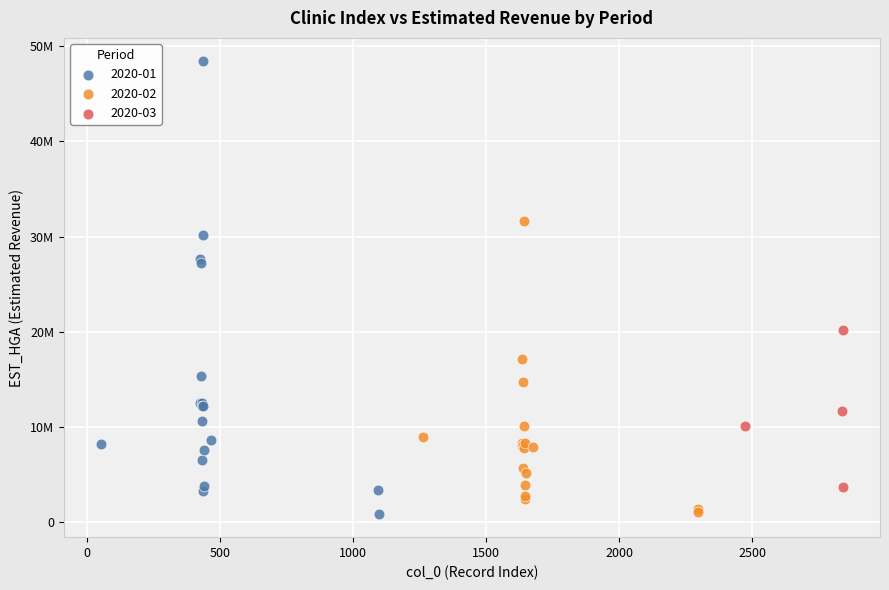

What are all the series names shown in the legend?

2020-01, 2020-02, 2020-03